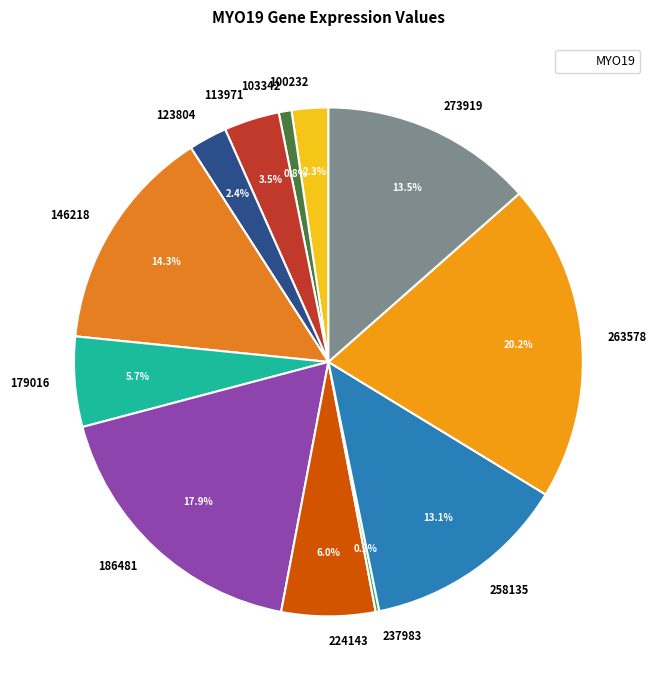

To the nearest percent, what is the difference between the 103342 and 273919 slice percentages?

13%